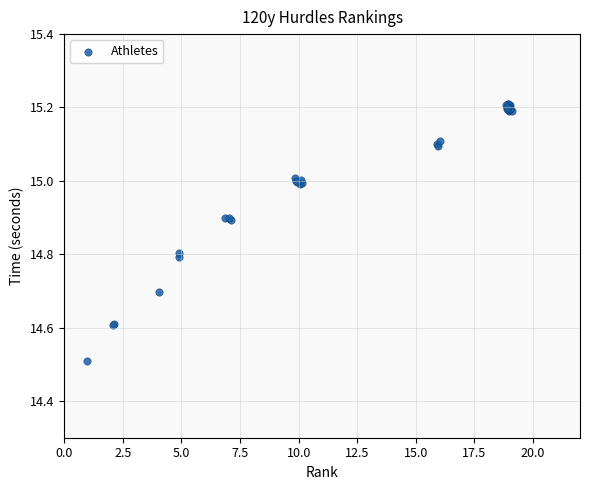

What Y value in the scatter plot is closest to 14?

14.5